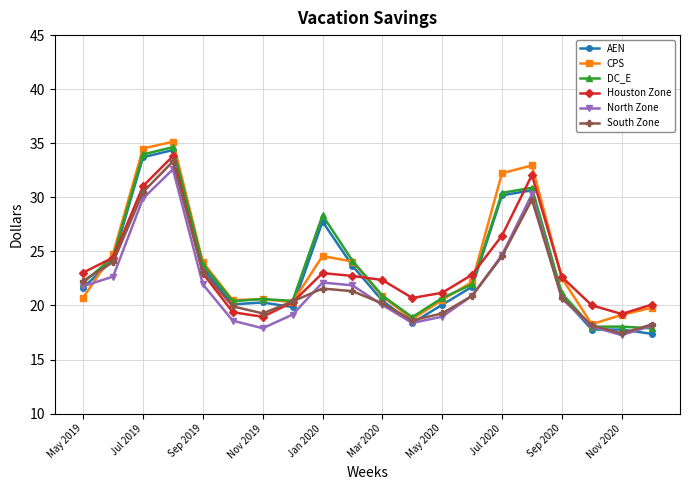

What is the difference between the second highest and minimum values in the DC_E series?

16.1